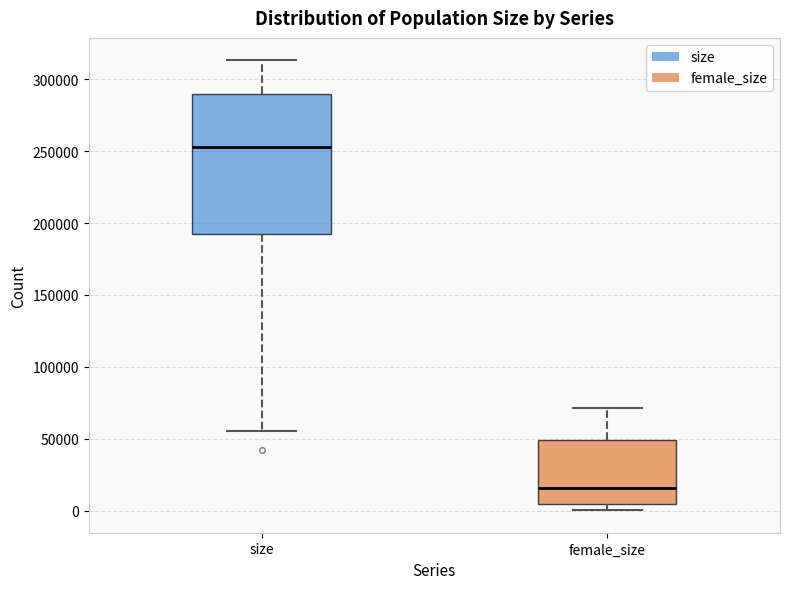

Comparing the boxes themselves (not the whiskers), which one is the tallest?

size